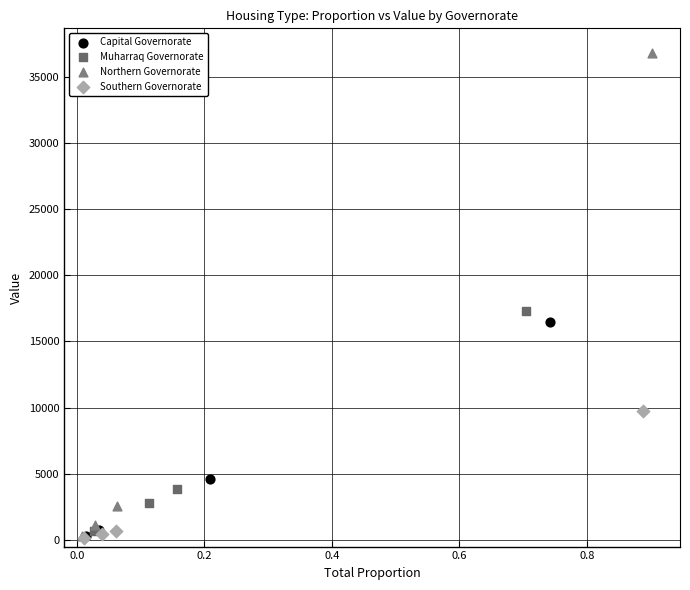

Which series has the largest Y range (max minus min)?

Northern Governorate